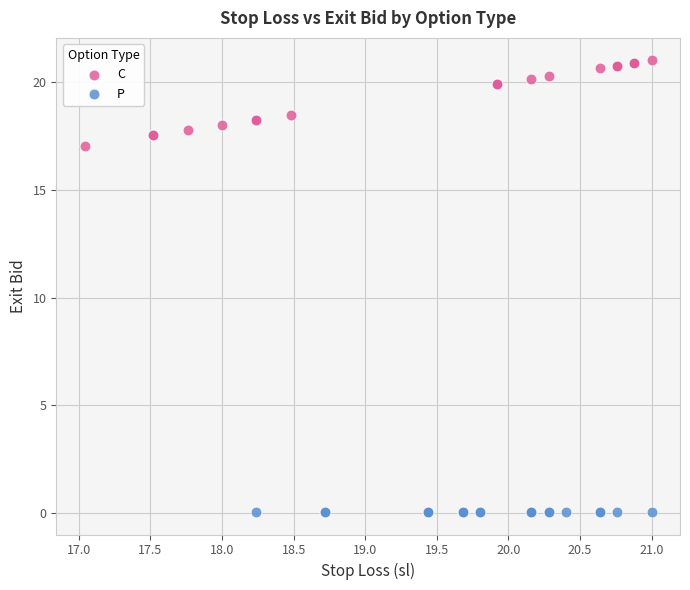

Which series reaches the maximum Y coordinate?

C